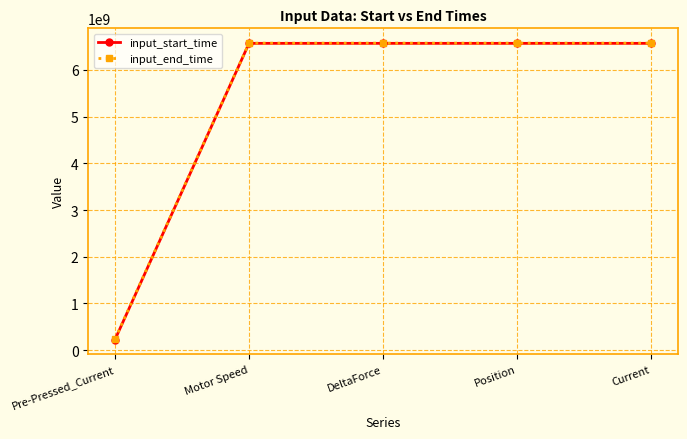

How many series are shown in this chart?

2